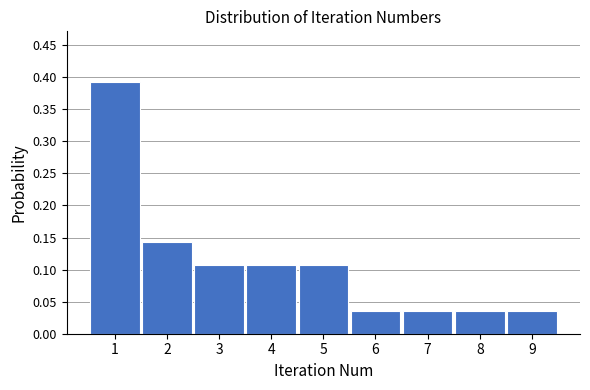

What is the height of the bar covering 5.5 to 6.5 on the x-axis? The values are not printed on the chart, so give them approximately, as read against the axis.

0.035